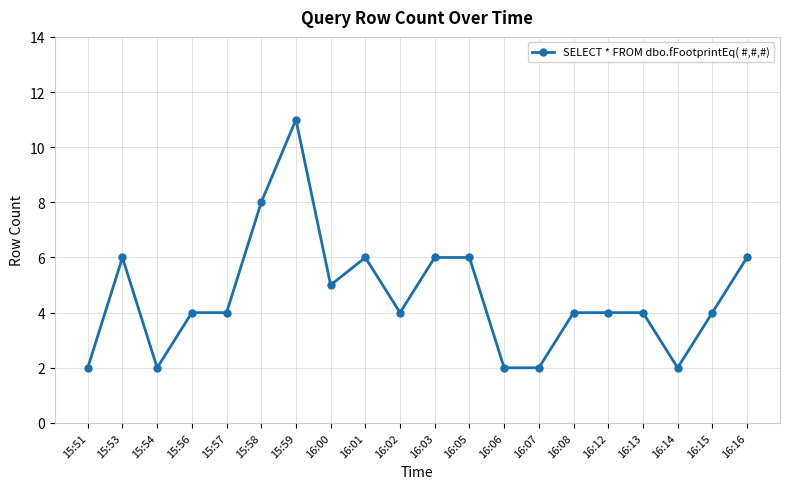

True or false: there are more than 2 points higher than both neighbors.

True